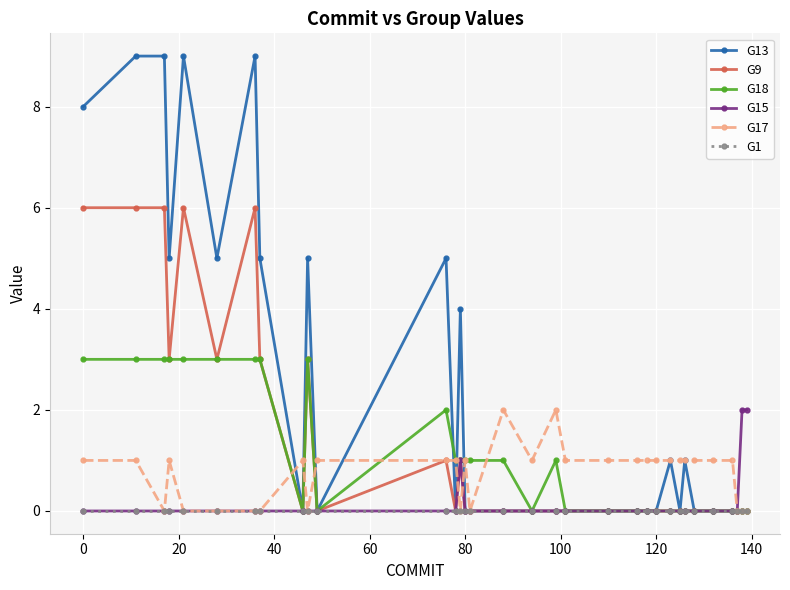

Which series has the widest spread of values?

G13